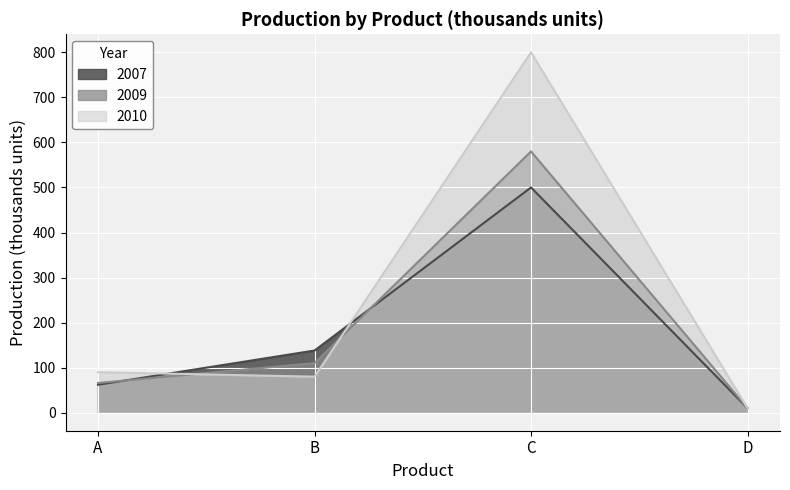

Reading left to right, list all the values displayed in this chart.

2007: A=62	B=138	C=500	D=10
2009: A=66	B=110	C=580	D=10
2010: A=90	B=80	C=800	D=10